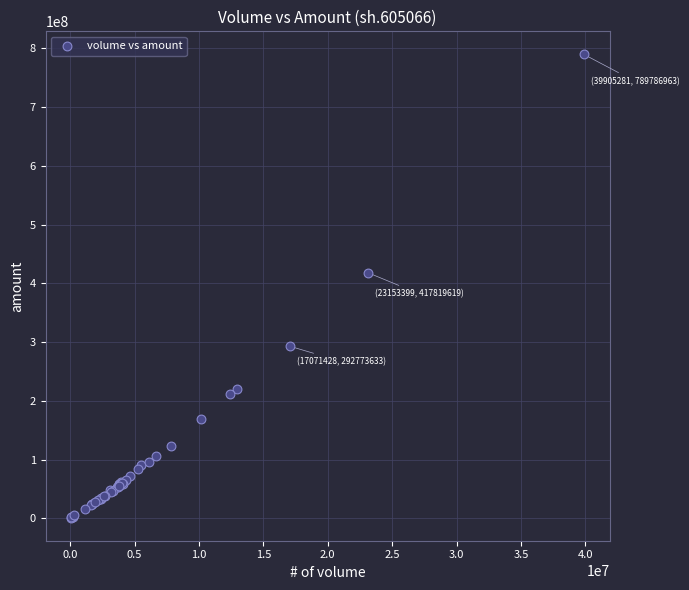

What Y value in the scatter plot is closest to 395456422?

417819618.8